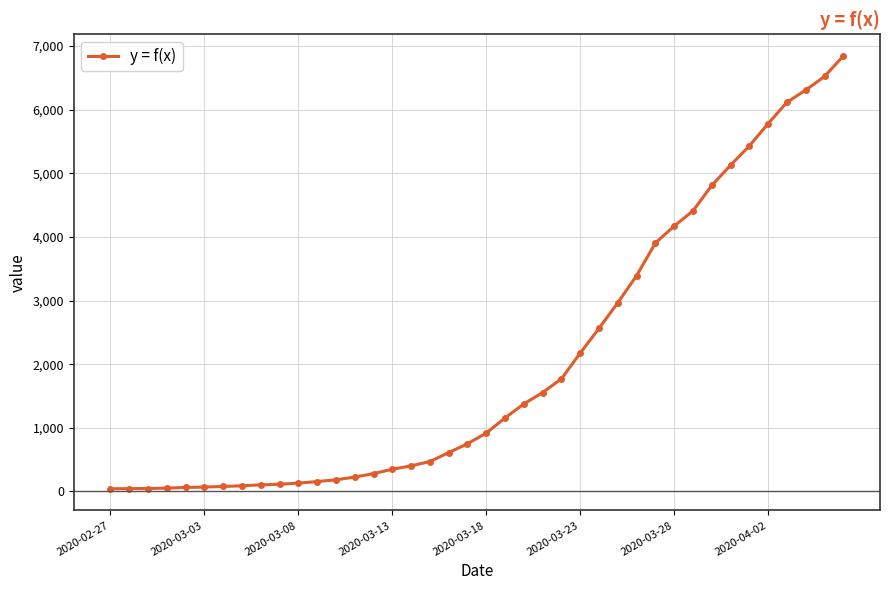

What is the average value?

2038